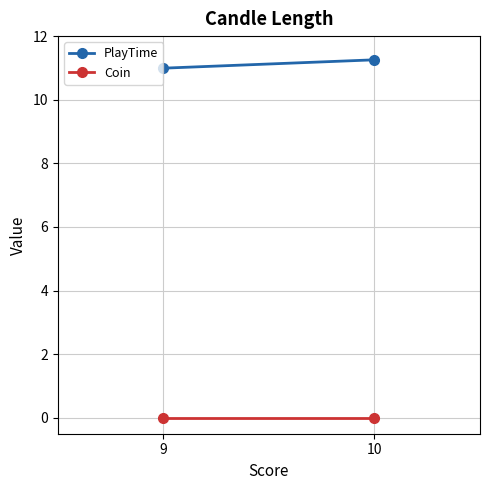

Reading left to right, list all the values displayed in this chart.

PlayTime: 9=11.0	10=11.3
Coin: 9=0.0	10=0.0